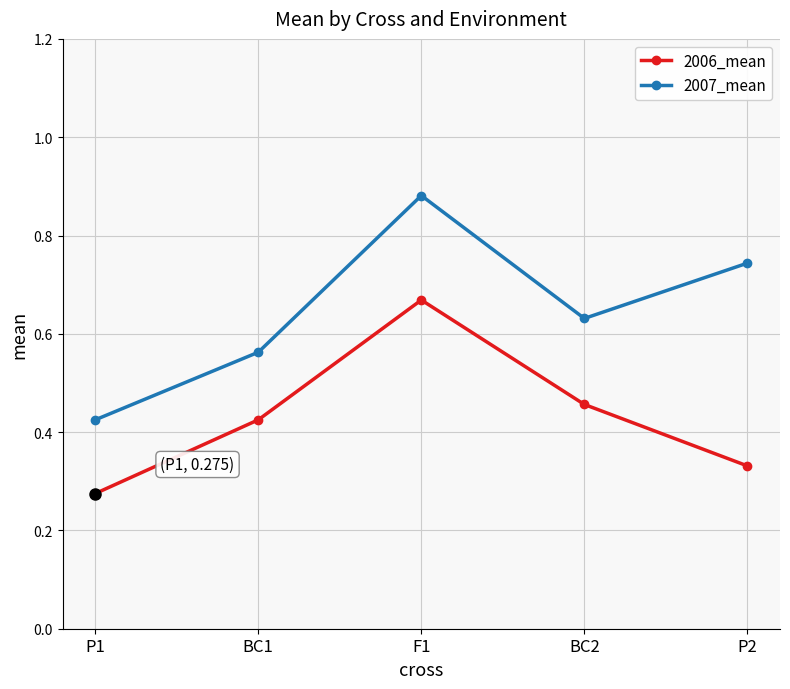

True or false: 2006_mean and 2007_mean intersect in this chart.

False